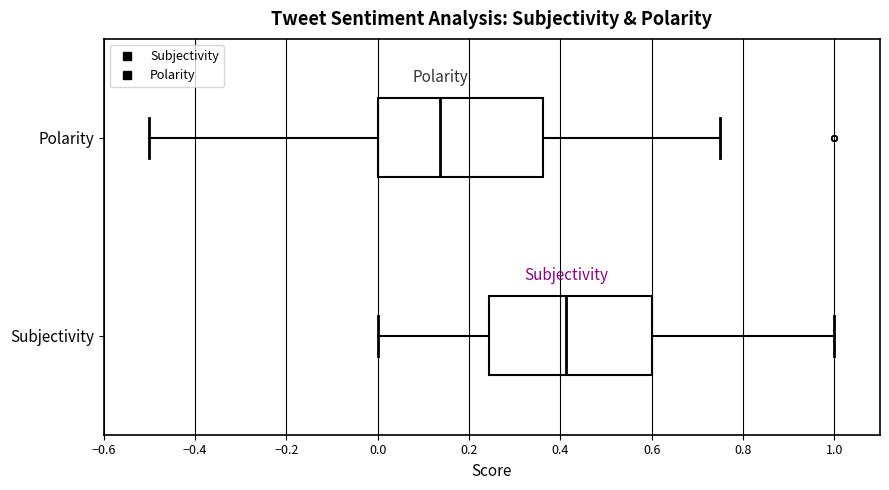

Reading bottom to top, transcribe this box plot: for each box, give where its median line is, the range the box spans, and where its two whiskers end, as read against the x-axis. The values are not printed on the chart, so give them approximately, as read against the axis.

Subjectivity: median 0.42, box 0.24 to 0.60, whiskers 0.00 to 1.00
Polarity: median 0.14, box 0.00 to 0.36, whiskers -0.50 to 0.76